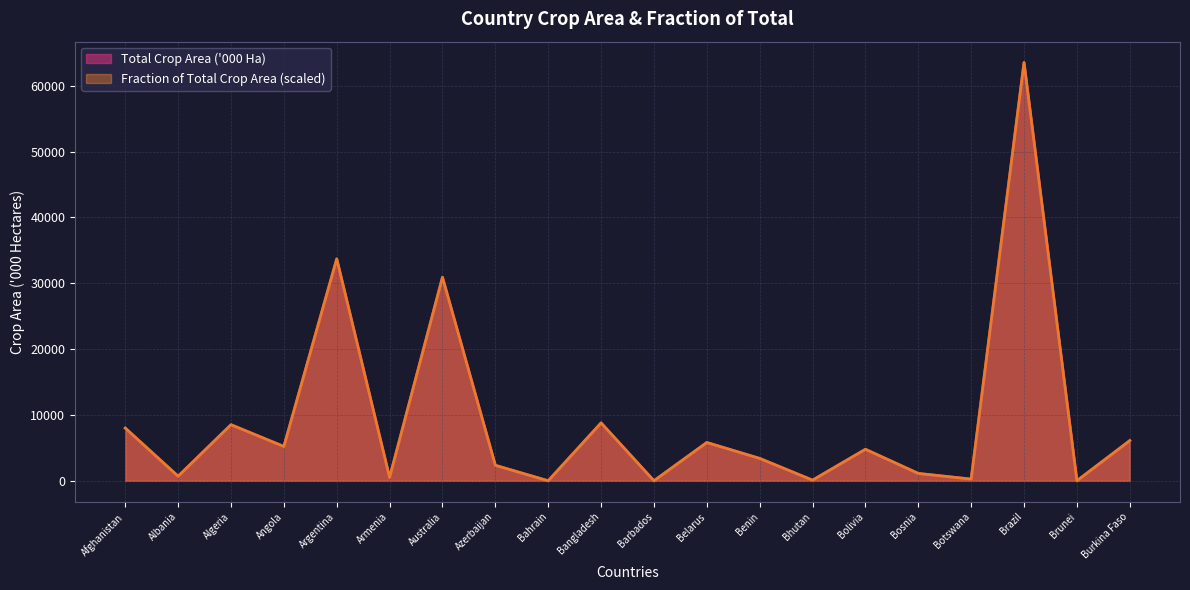

Rank the categories by Total Crop Area ('000 Ha) value from lowest to highest.

Bahrain, Barbados, Brunei, Bhutan, Botswana, Armenia, Albania, Bosnia, Azerbaijan, Benin, Bolivia, Angola, Belarus, Burkina Faso, Afghanistan, Algeria, Bangladesh, Australia, Argentina, Brazil